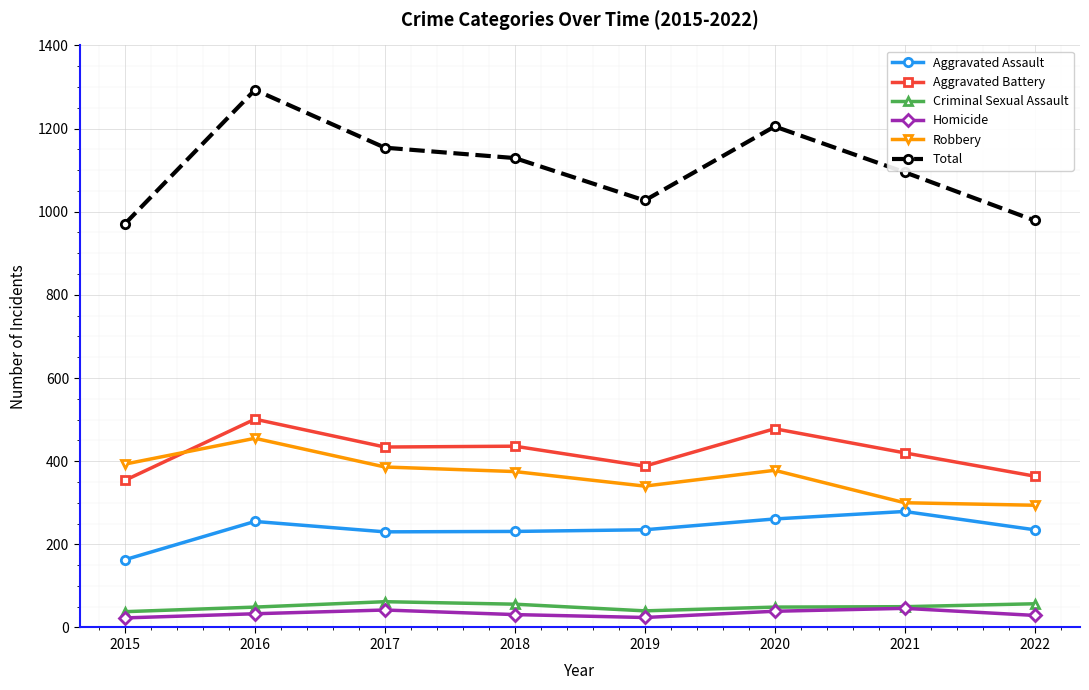

What is the sum of all Criminal Sexual Assault values?

401